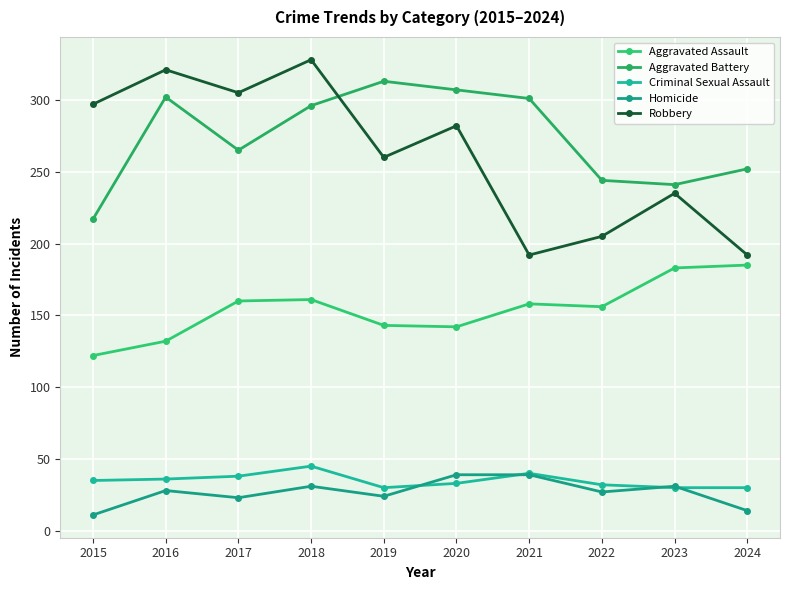

True or false: Homicide has a value of 47 at 2018.

False